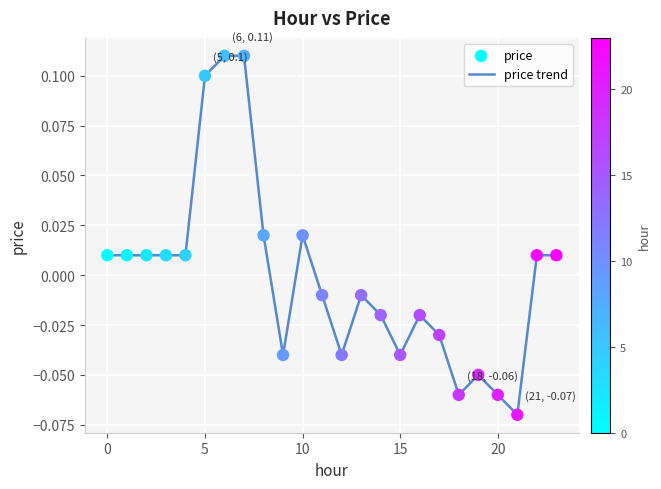

How many lines are shown in the chart?

1